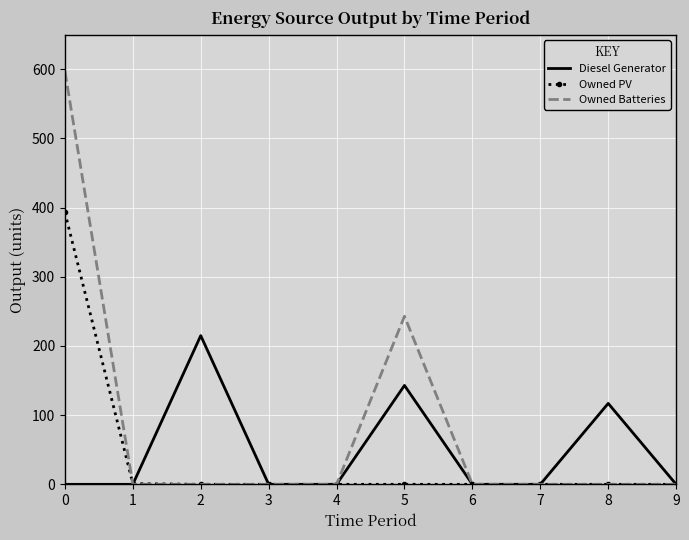

Rank the series by their maximum value, from lowest to highest.

Diesel Generator, Owned PV, Owned Batteries